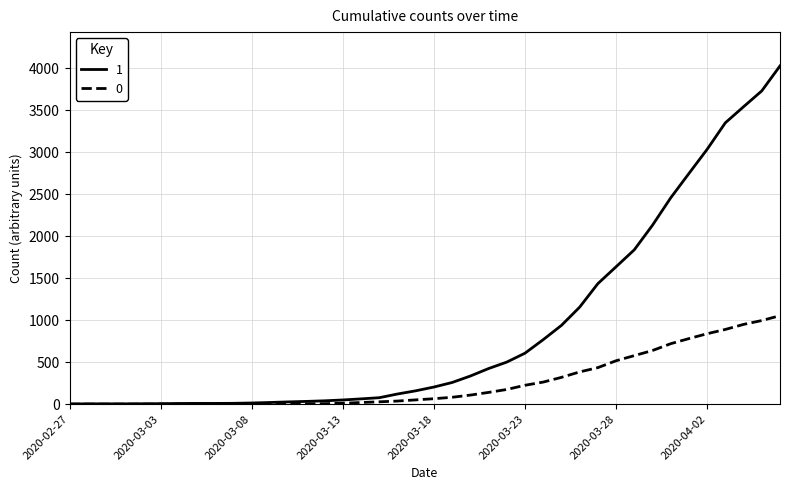

List the series in order of their peak value, highest first.

1, 0